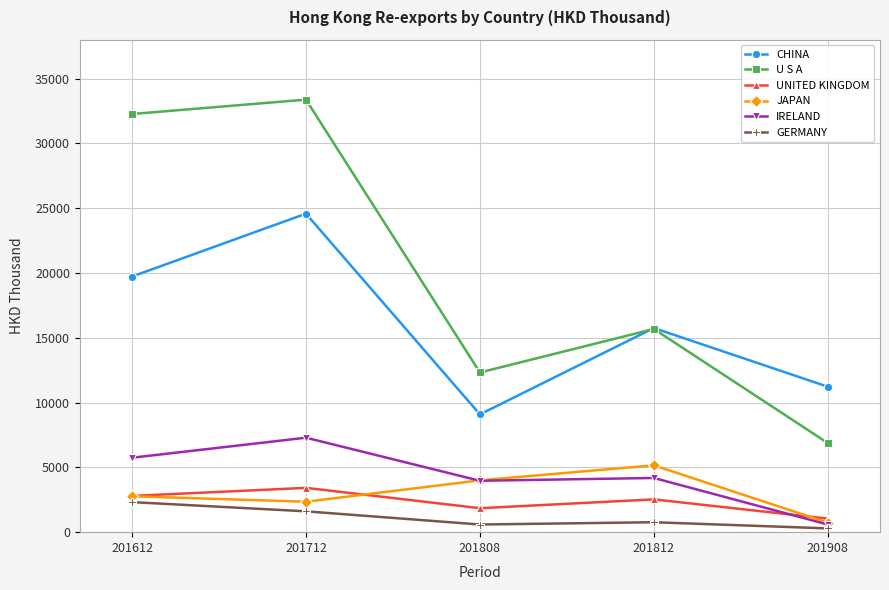

The value of U S A at 201812 is 27683.5. True or false?

False